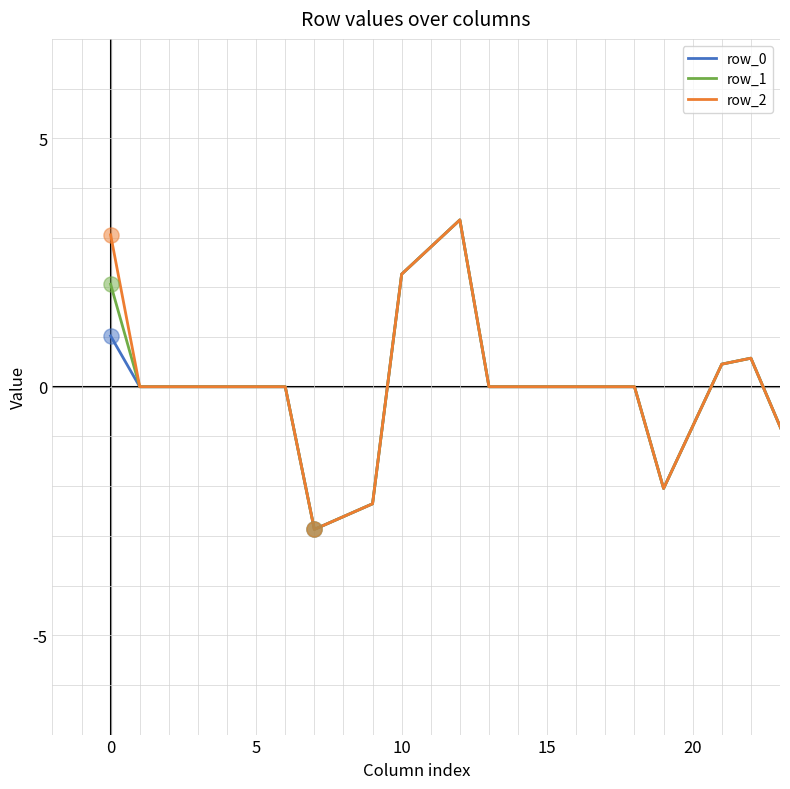

What are all the series names shown in the legend?

row_0, row_1, row_2